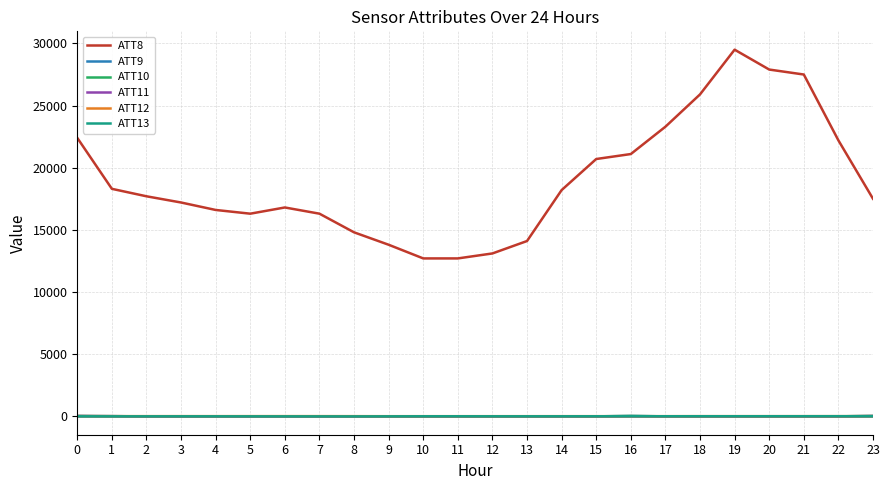

At which category is the sum across all series the highest?

19